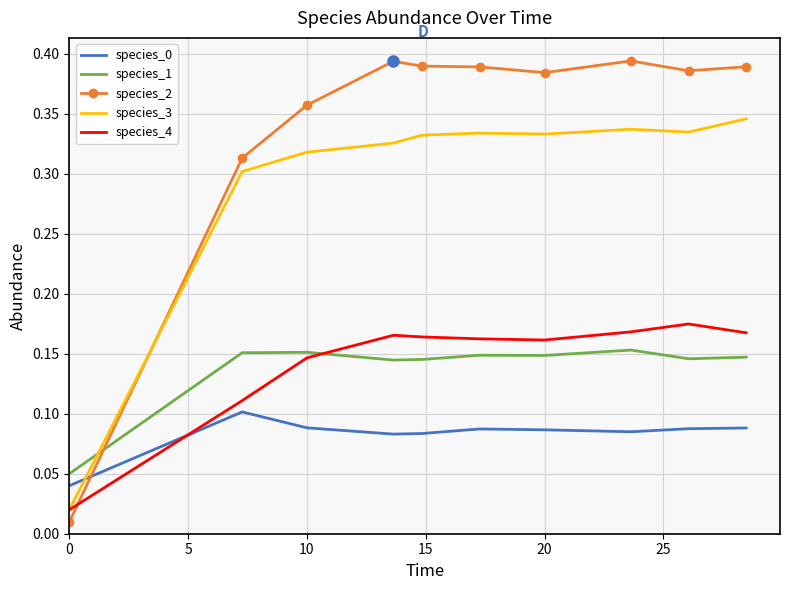

Which series has the largest range (max minus min)?

species_2